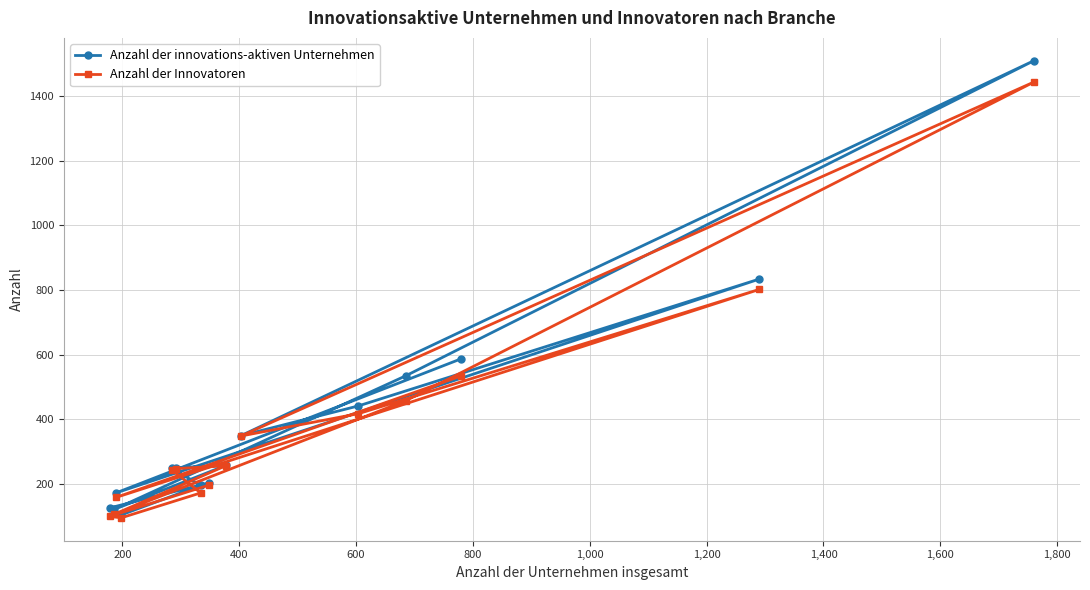

How many data points in Anzahl der innovations-aktiven Unternehmen are above 251?

7